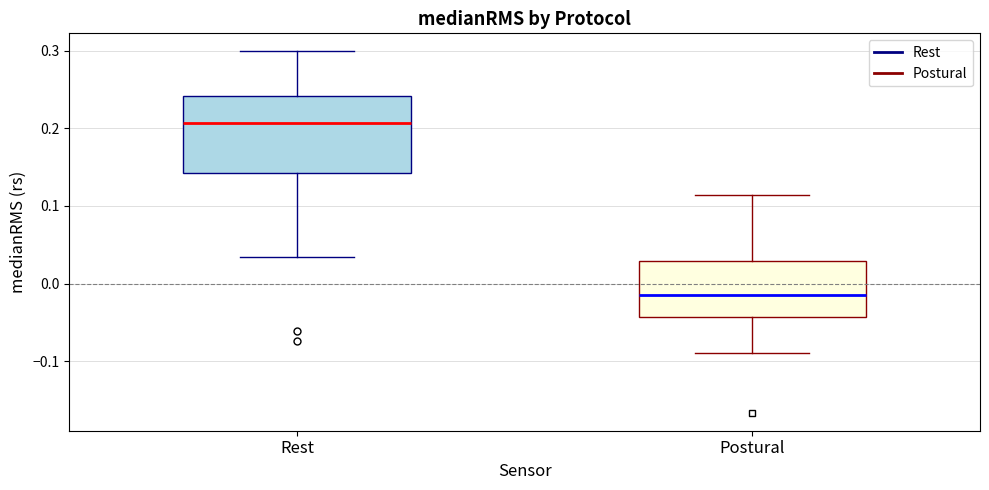

Reading left to right, read every box against the y-axis: the position of its median line, the range the box covers, and the ends of its whiskers. The values are not printed on the chart, so give them approximately, as read against the axis.

Rest: median 0.21, box 0.14 to 0.24, whiskers 0.03 to 0.30
Postural: median -0.02, box -0.04 to 0.03, whiskers -0.09 to 0.11